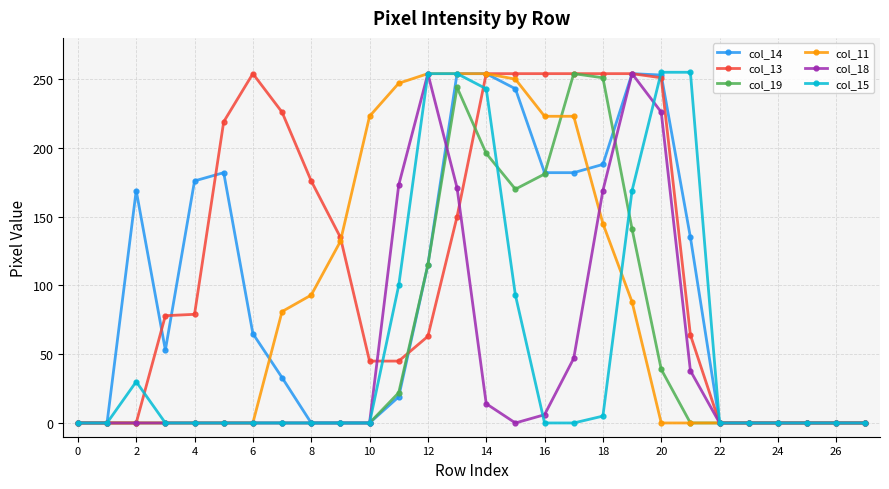

True or false: col_14 has more than 0 points higher than both neighbors.

True